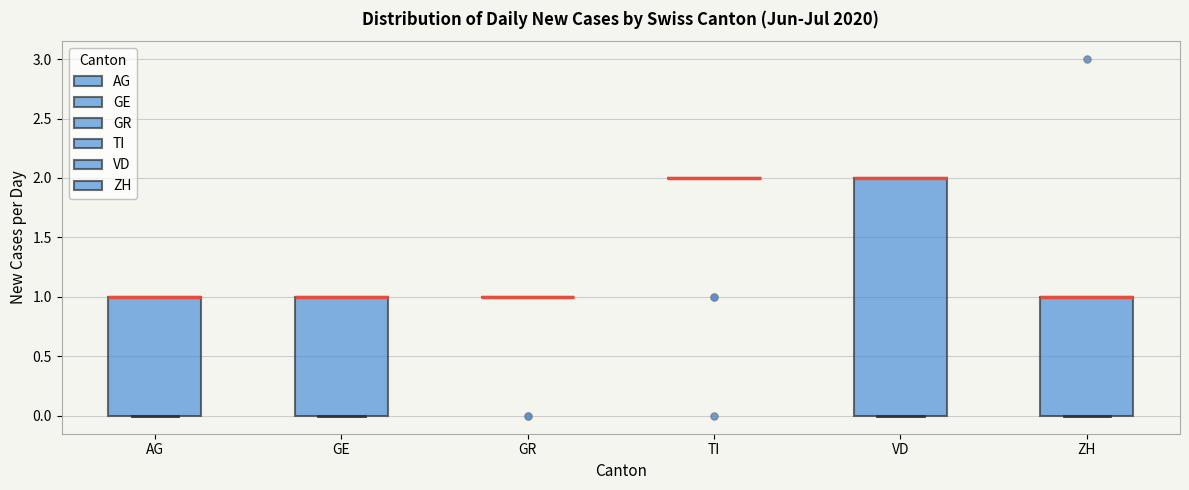

Reading left to right, transcribe this box plot: for each box, give where its median line is, the range the box spans, and where its two whiskers end, as read against the y-axis. The values are not printed on the chart, so give them approximately, as read against the axis.

AG: median 1 (drawn on the box's upper edge), box 0 to 1, whiskers 0 to 1
GE: median 1 (drawn on the box's upper edge), box 0 to 1, whiskers 0 to 1
GR: box collapsed to a line at 1, whiskers 1 to 1
TI: box collapsed to a line at 2, whiskers 2 to 2
VD: median 2 (drawn on the box's upper edge), box 0 to 2, whiskers 0 to 2
ZH: median 1 (drawn on the box's upper edge), box 0 to 1, whiskers 0 to 1